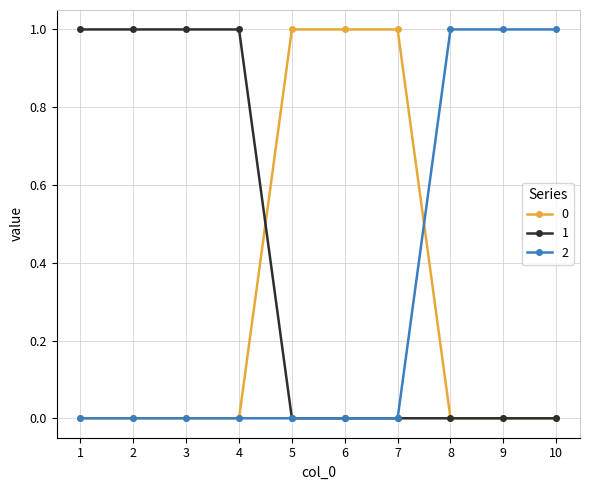

What is the sum of the 1 values at 4 and 2?

2